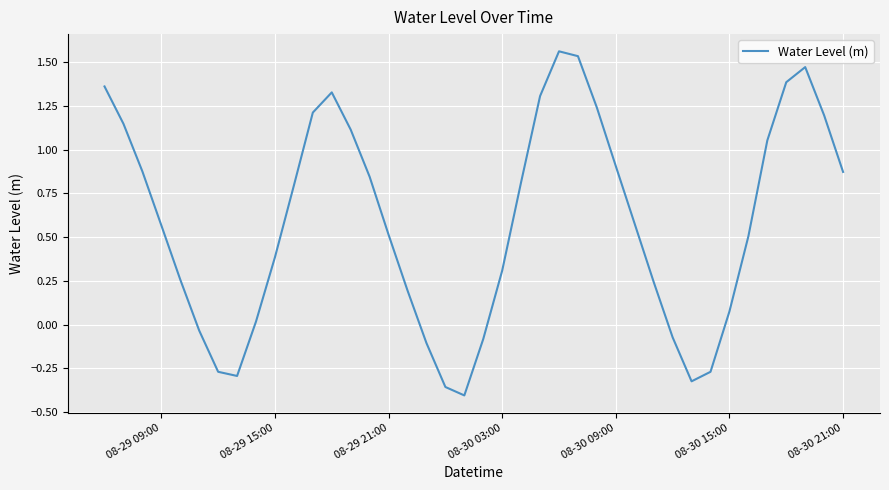

What is the difference between the maximum and minimum values?

2.0